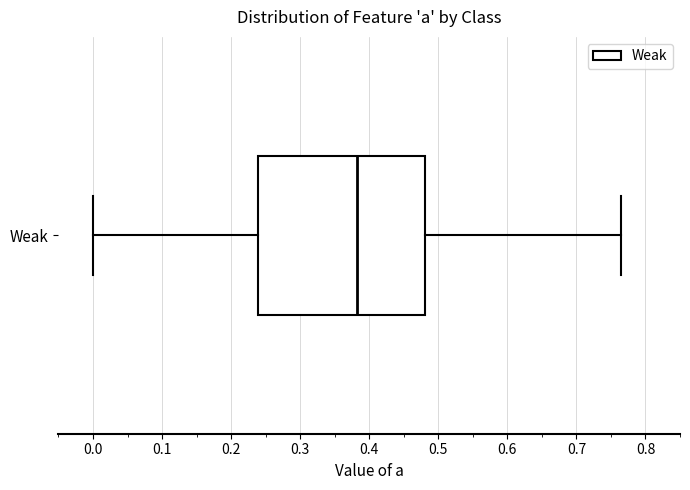

Where does the right whisker of the box for Weak end on the x-axis? The values are not printed on the chart, so give them approximately, as read against the axis.

0.77